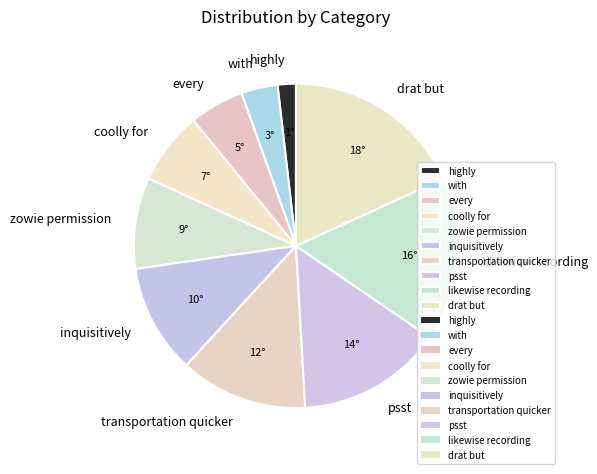

Between inquisitively and drat but, which is larger?

drat but